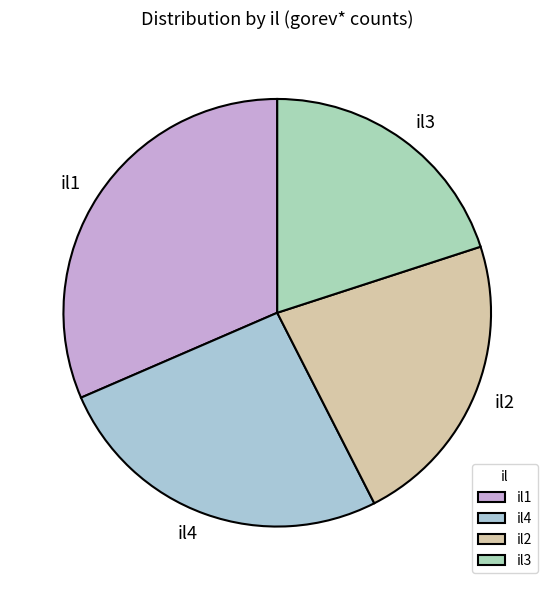

Does any single category account for the majority?

No